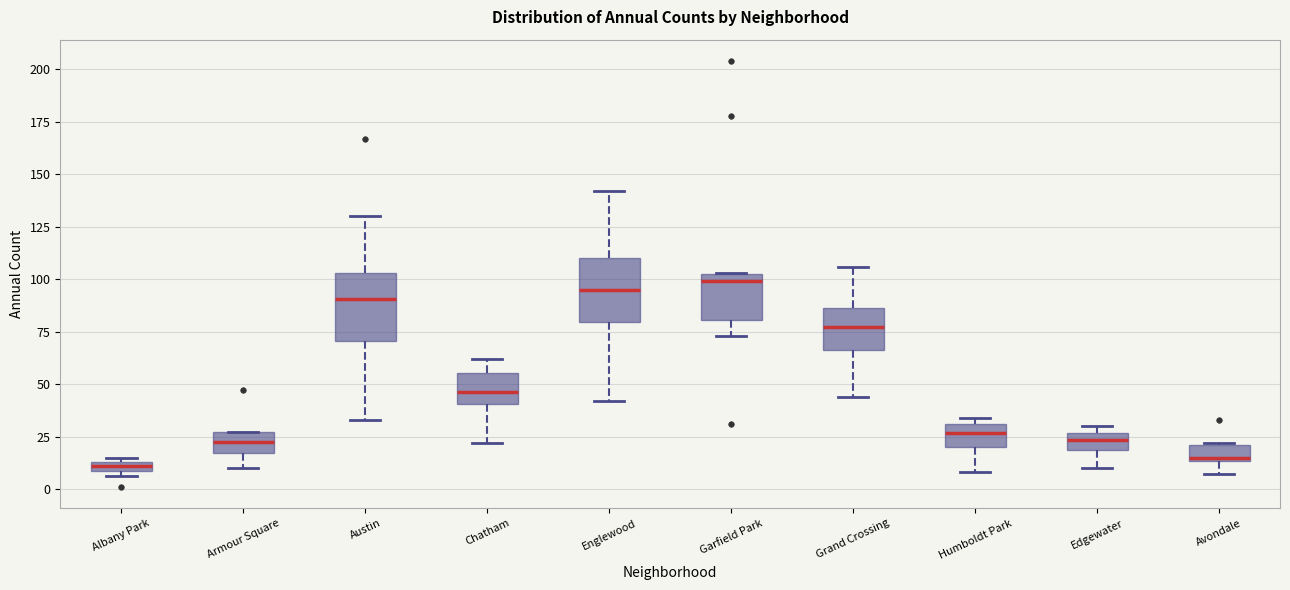

Where does the lower whisker of the box for Austin end on the y-axis? The values are not printed on the chart, so give them approximately, as read against the axis.

35